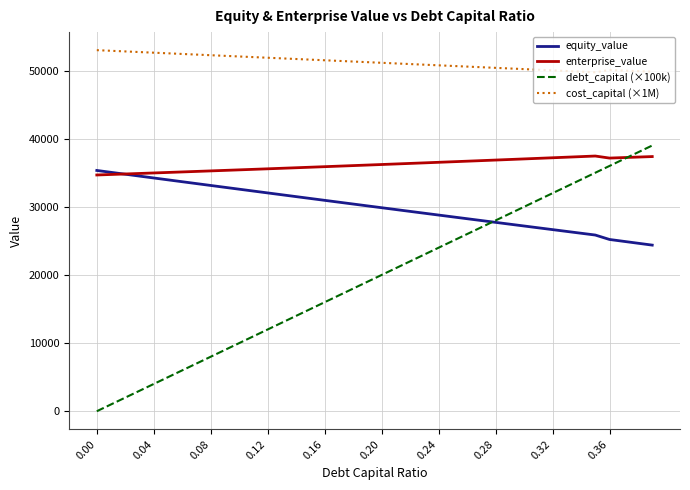

How many lines are shown in the chart?

4